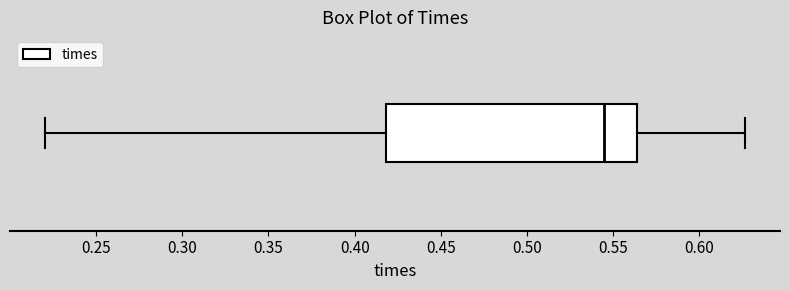

Read this box plot against the x-axis: the position of the median line, the range covered by the box, and the ends of both whiskers. The values are not printed on the chart, so give them approximately, as read against the axis.

median 0.545, box 0.420 to 0.565, whiskers 0.220 to 0.625